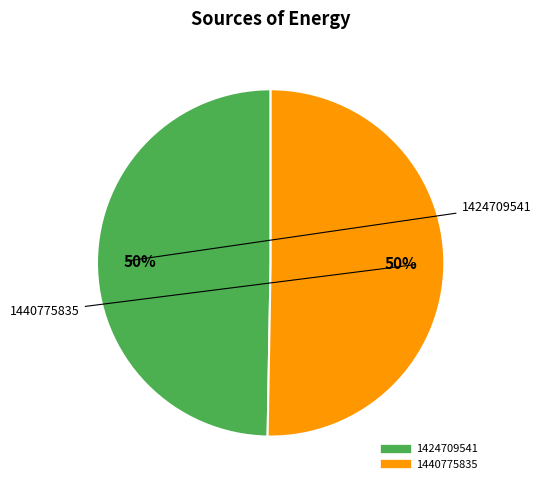

Do 1424709541 and 1440775835 together represent more than half of the pie?

Yes